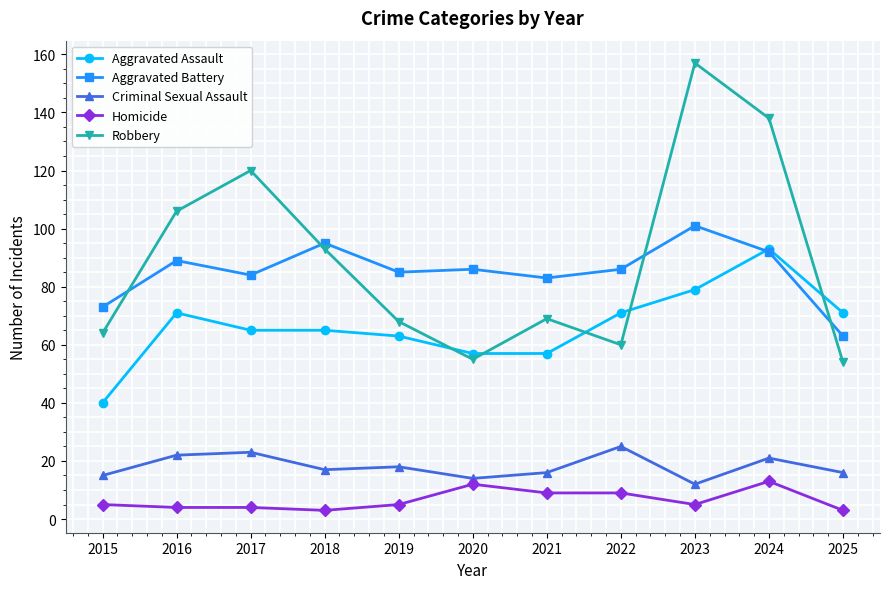

At which label does Aggravated Assault reach its minimum?

2015